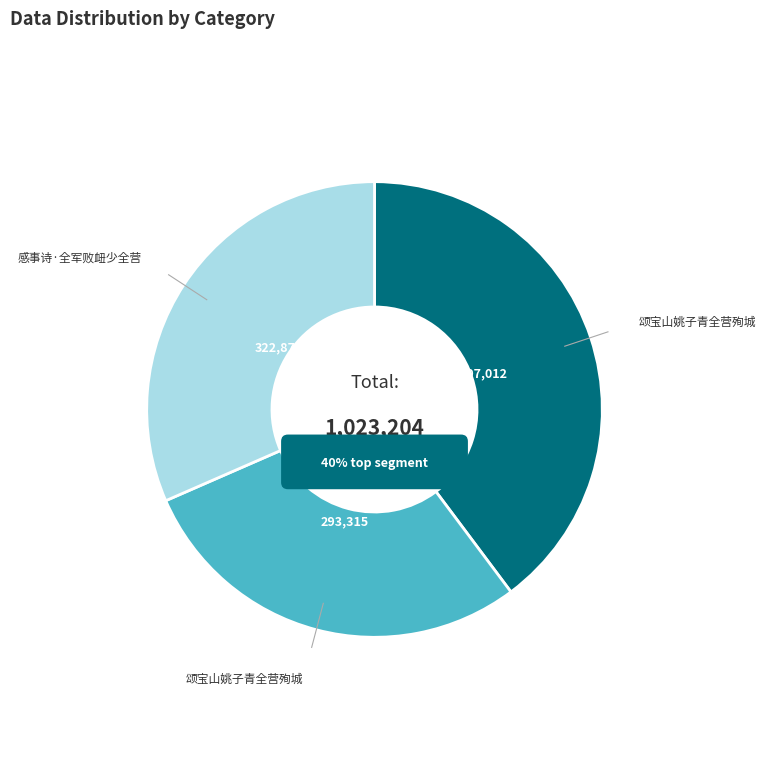

Which category has the biggest portion of the pie?

颂宝山姚子青全营殉城